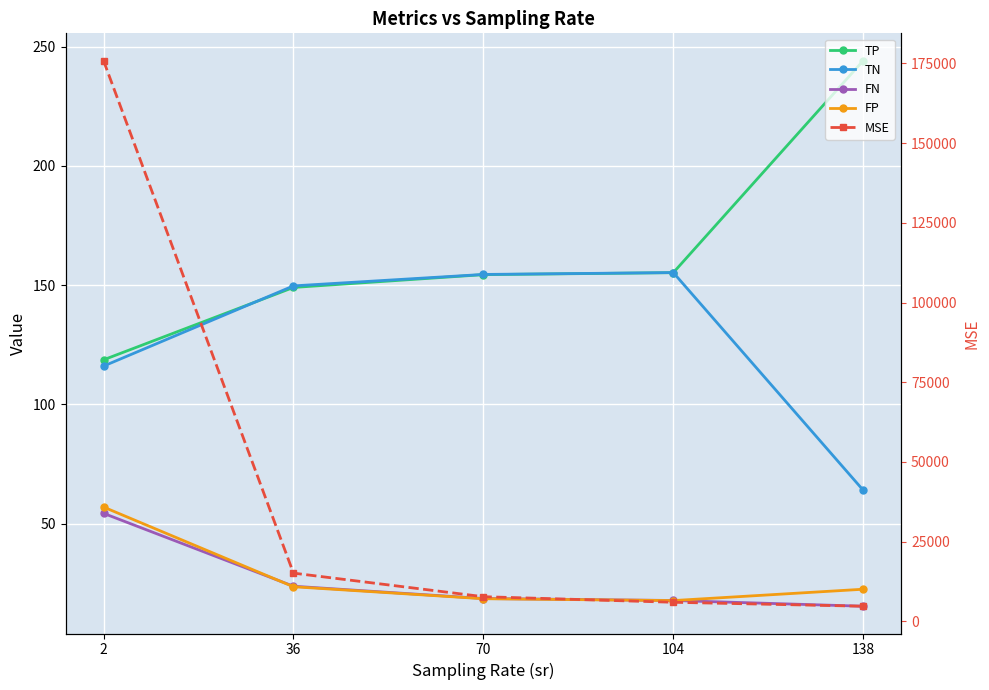

List the series in order of their peak value, lowest first.

FN, FP, TN, TP, MSE